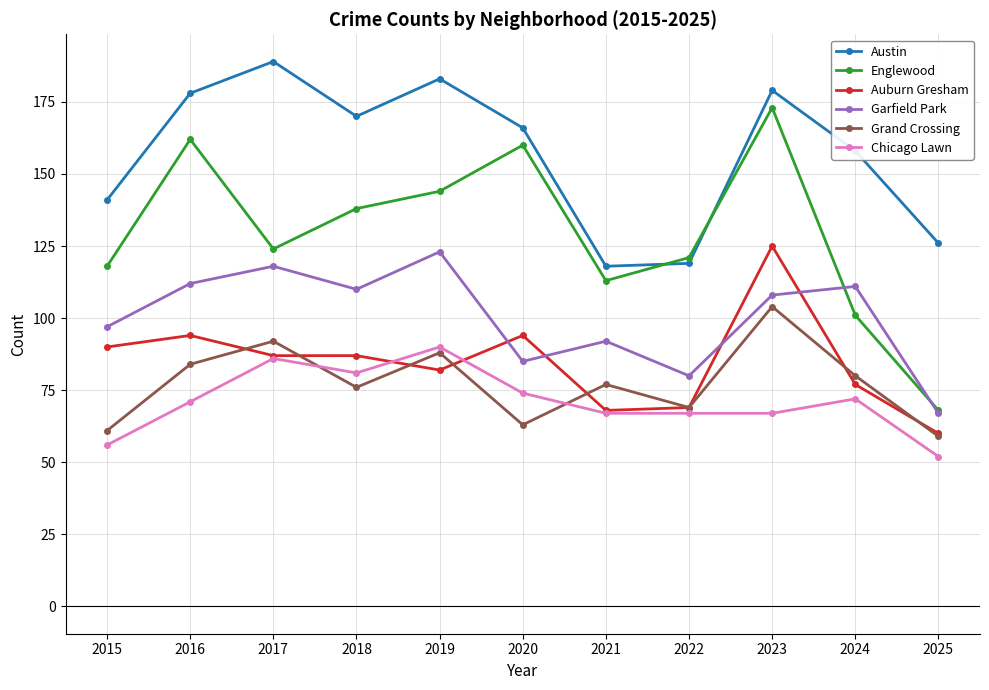

True or false: Chicago Lawn and Englewood cross at least once.

False